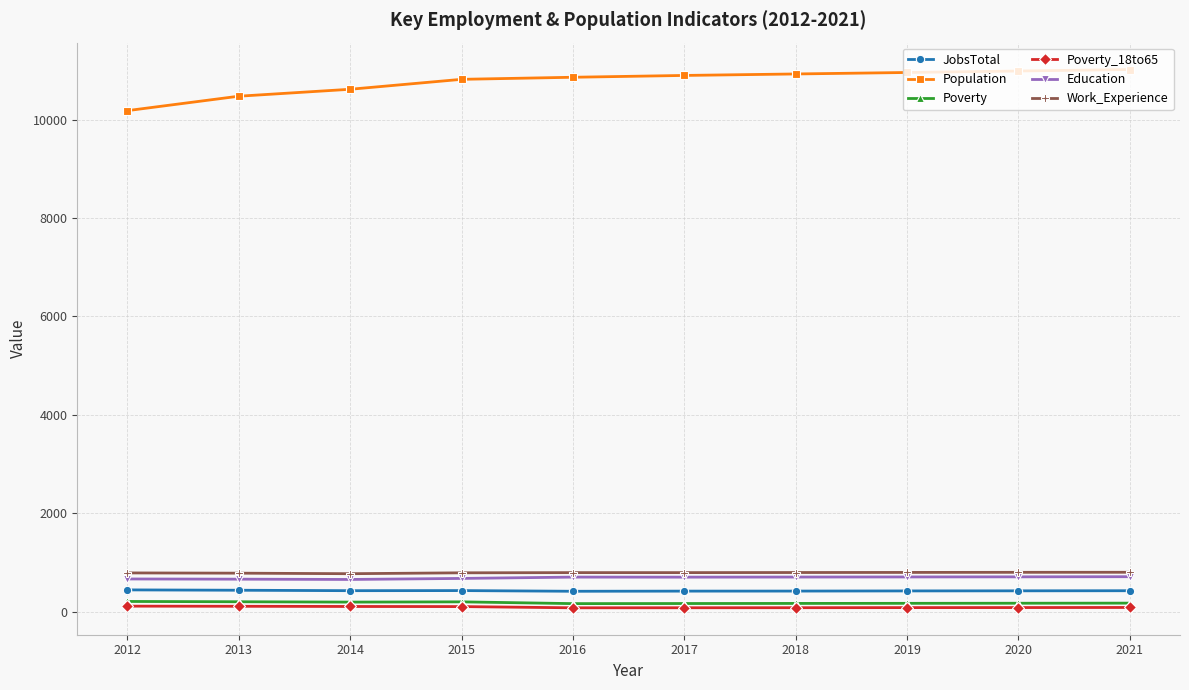

What is the maximum value shown in the chart?

11018